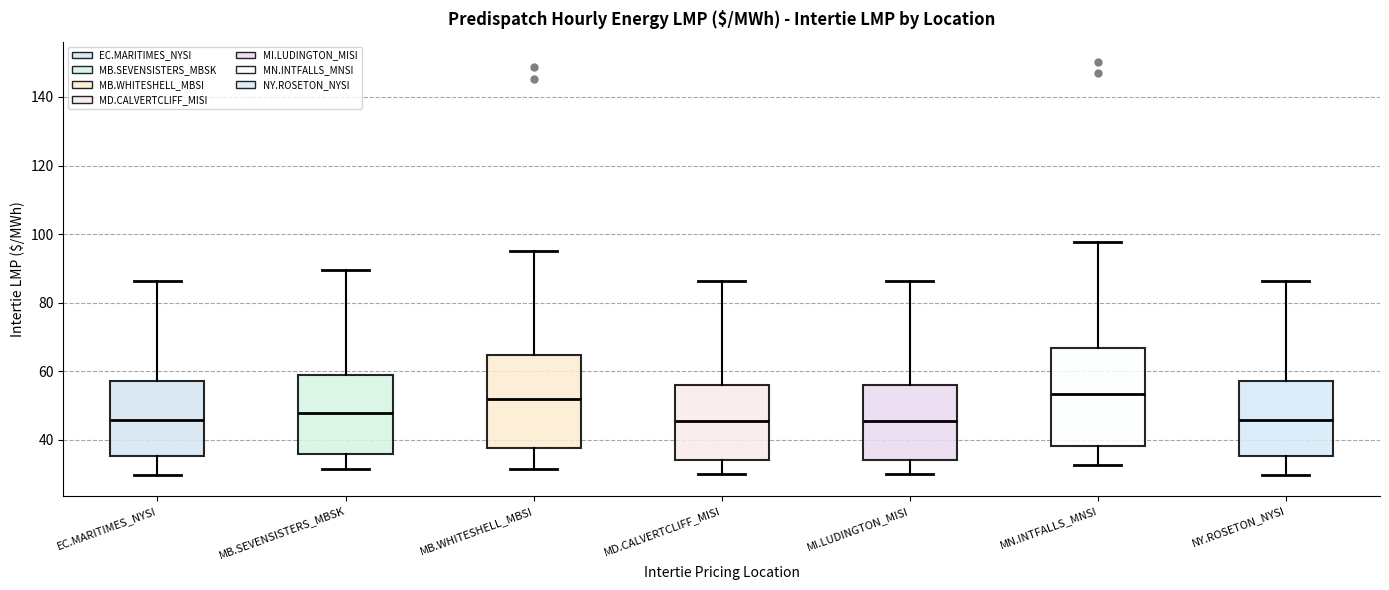

Reading left to right, transcribe this box plot: for each box, give where its median line is, the range the box spans, and where its two whiskers end, as read against the y-axis. The values are not printed on the chart, so give them approximately, as read against the axis.

EC.MARITIMES_NYSI: median 46, box 36 to 58, whiskers 30 to 86
MB.SEVENSISTERS_MBSK: median 48, box 36 to 58, whiskers 32 to 90
MB.WHITESHELL_MBSI: median 52, box 38 to 64, whiskers 32 to 96
MD.CALVERTCLIFF_MISI: median 46, box 34 to 56, whiskers 30 to 86
MI.LUDINGTON_MISI: median 46, box 34 to 56, whiskers 30 to 86
MN.INTFALLS_MNSI: median 54, box 38 to 66, whiskers 32 to 98
NY.ROSETON_NYSI: median 46, box 36 to 58, whiskers 30 to 86